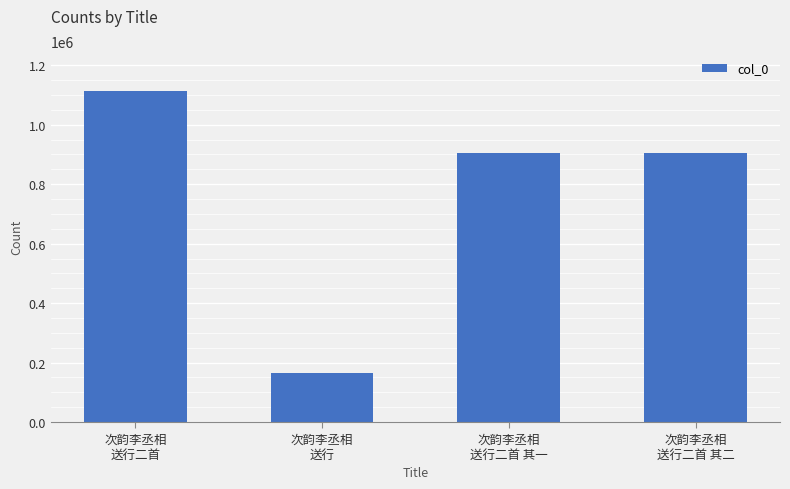

What is the sum of all values?

3092709